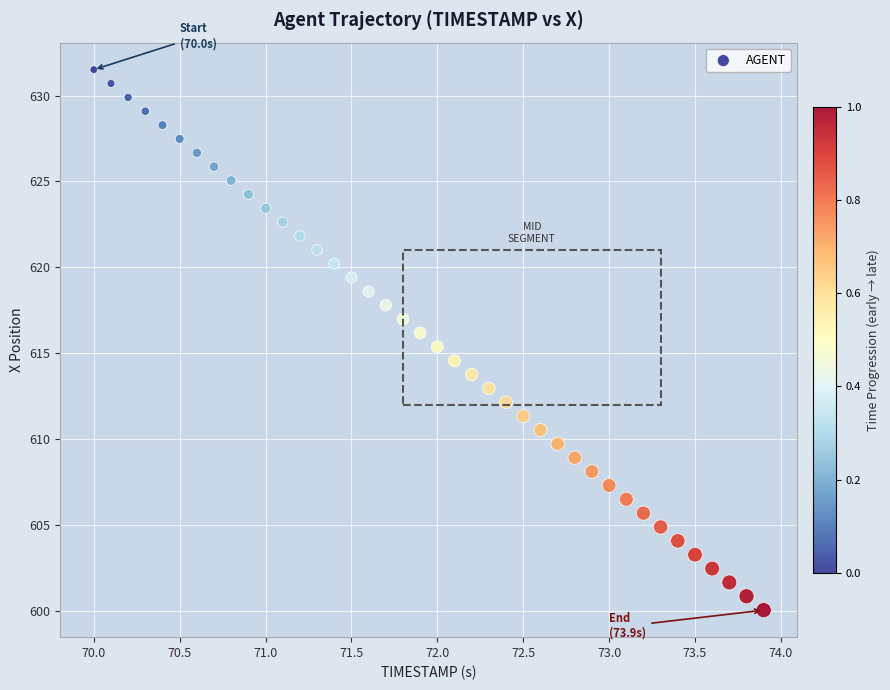

What is the range of X values (max minus min)?

3.9